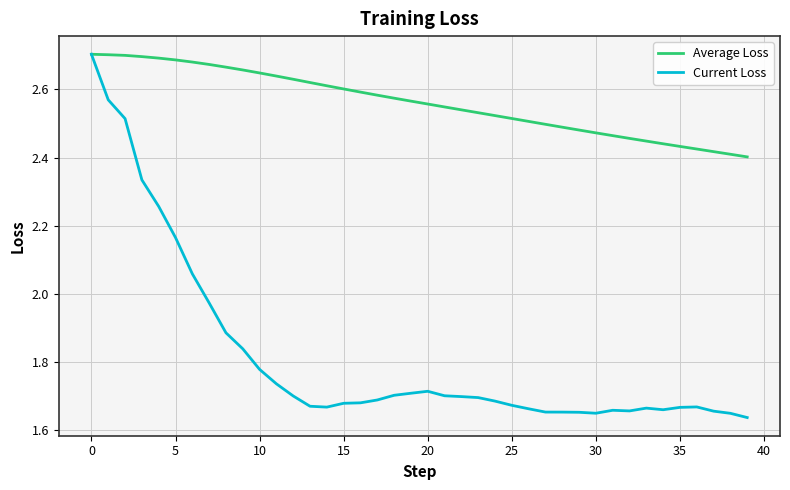

List the series in order of their overall mean, highest first.

Average Loss, Current Loss